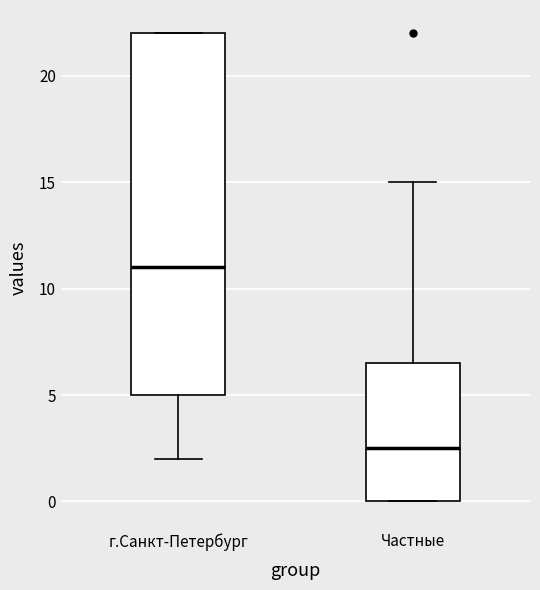

Comparing the boxes themselves (not the whiskers), which one is the tallest?

г.Санкт-Петербург